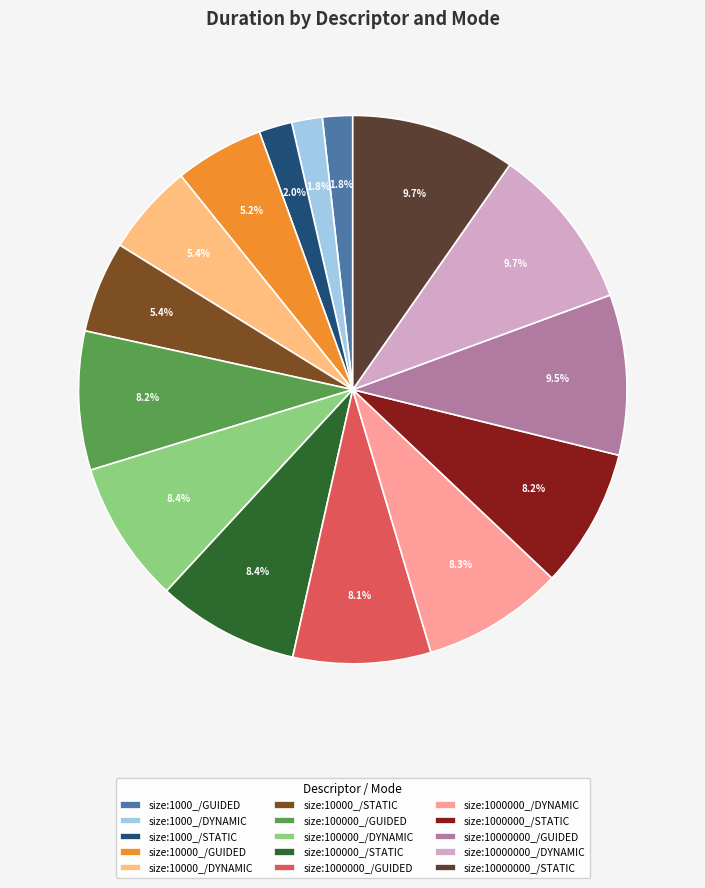

What portion of the pie excludes size:10000_/STATIC?

94.6%